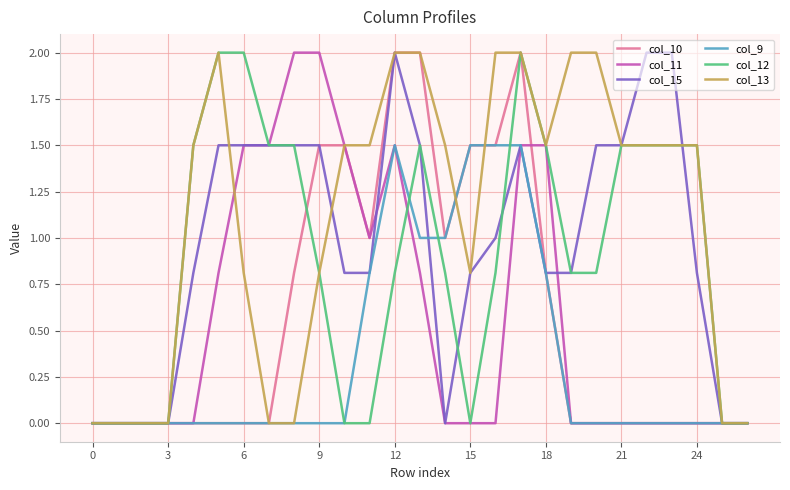

What are all the series names shown in the legend?

col_10, col_11, col_15, col_9, col_12, col_13